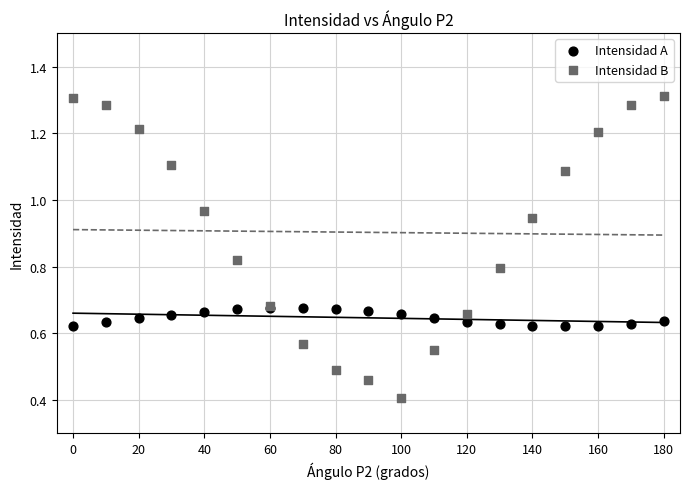

Across all series, what Y value is closest to 0?

0.4